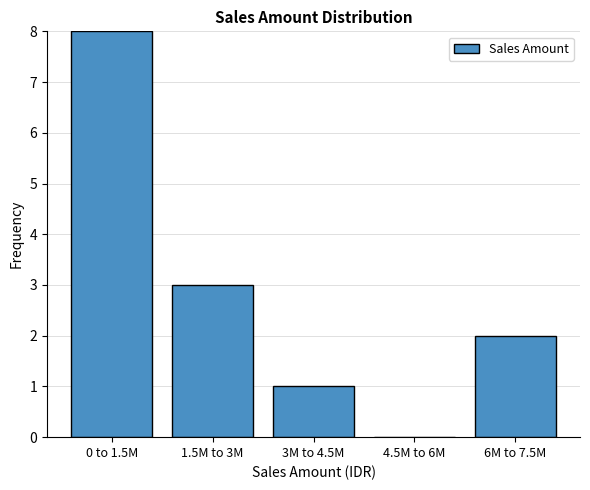

Reading left to right, extract all data points from this chart.

0 to 1.5M=8	1.5M to 3M=3	3M to 4.5M=1	4.5M to 6M=0	6M to 7.5M=2